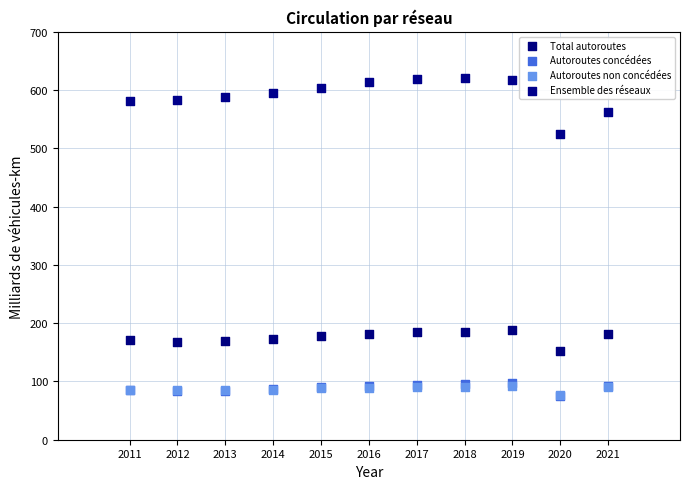

Which series has the largest Y range (max minus min)?

Ensemble des réseaux